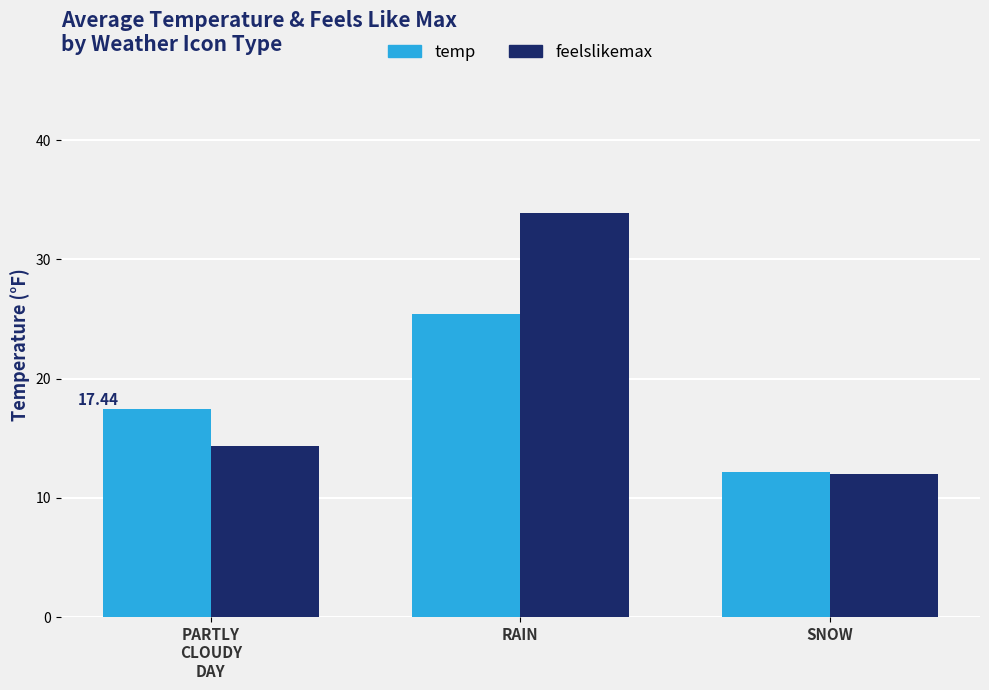

Where is temp nearest to the value 18?

PARTLY
CLOUDY
DAY